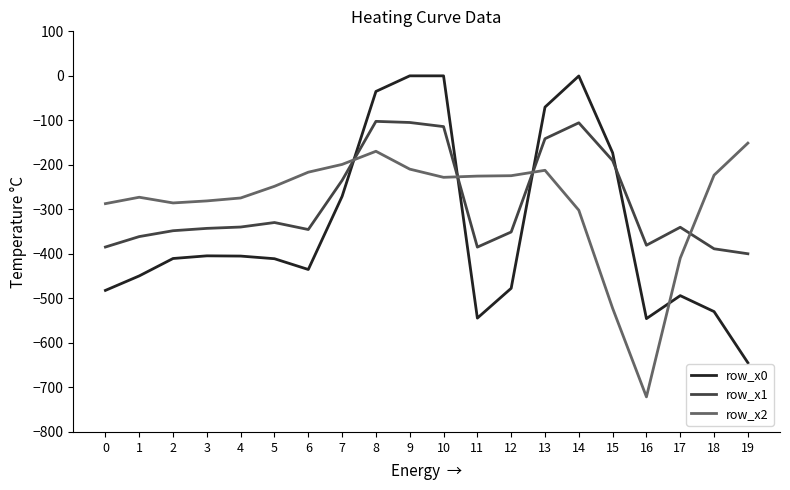

What is the total value across all series at 15?

-885.4